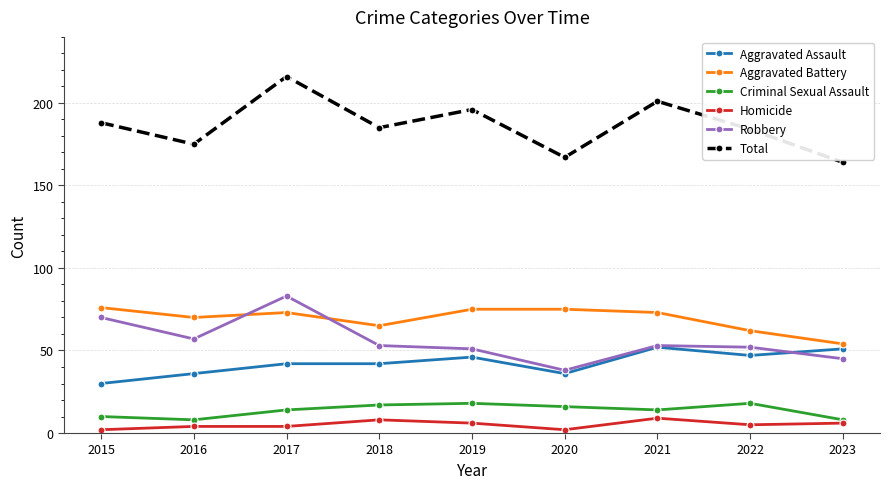

Which series has the largest total across all categories?

Total